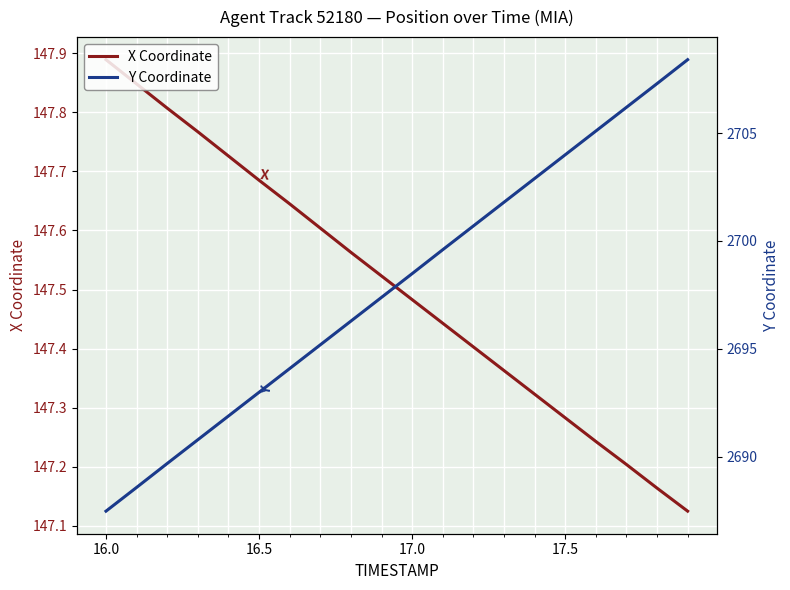

What is the maximum value shown in the chart?

2708.4